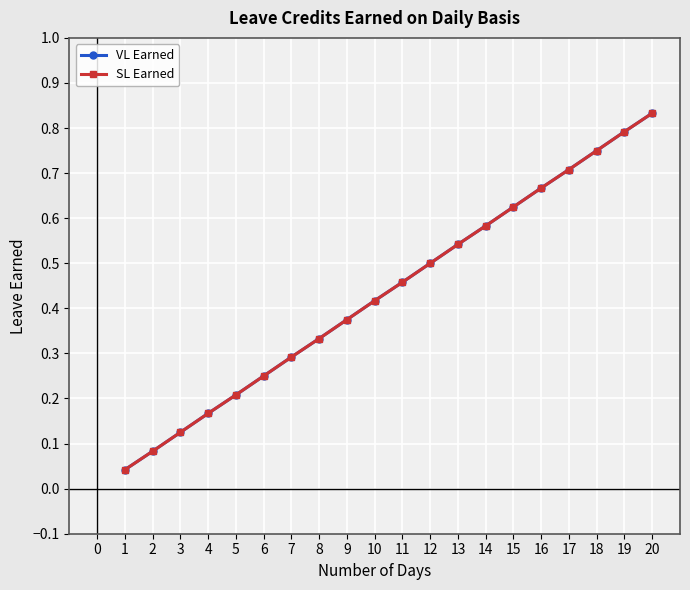

Reading right to left, transcribe all the data shown in this chart.

VL Earned: 0.8	0.8	0.8	0.7	0.7	0.6	0.6	0.5	0.5	0.5	0.4	0.4	0.3	0.3	0.2	0.2	0.2	0.1	0.1	0.0
SL Earned: 0.8	0.8	0.8	0.7	0.7	0.6	0.6	0.5	0.5	0.5	0.4	0.4	0.3	0.3	0.2	0.2	0.2	0.1	0.1	0.0